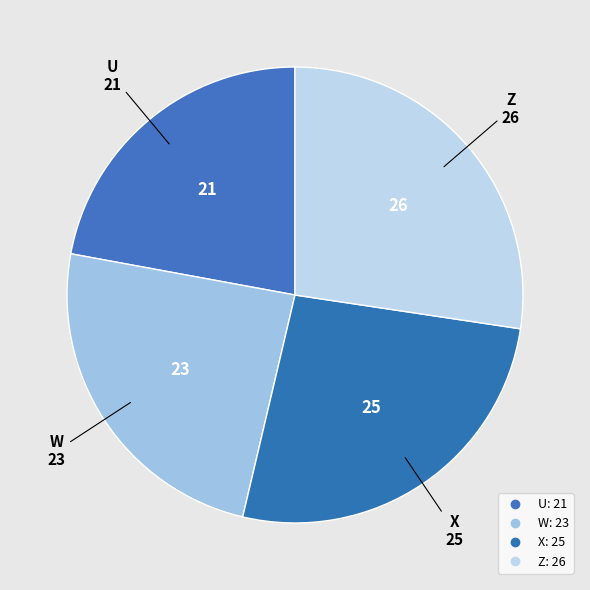

What is the largest slice in the pie chart?

Z